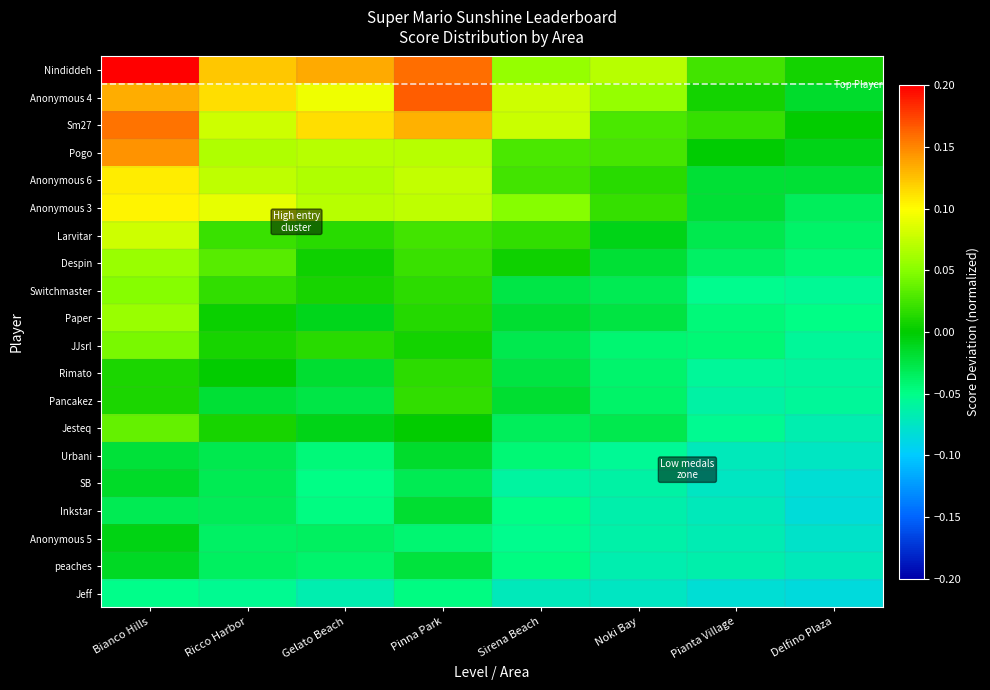

Reading right to left, list all the values displayed in this chart.

Nindiddeh: Delfino Plaza=0.0	Pianta Village=0.0	Noki Bay=0.1	Sirena Beach=0.1	Pinna Park=0.2	Gelato Beach=0.1	Ricco Harbor=0.1	Bianco Hills=0.2
Anonymous 4: Delfino Plaza=-0.0	Pianta Village=0.0	Noki Bay=0.1	Sirena Beach=0.1	Pinna Park=0.2	Gelato Beach=0.1	Ricco Harbor=0.1	Bianco Hills=0.1
Sm27: Delfino Plaza=0.0	Pianta Village=0.0	Noki Bay=0.0	Sirena Beach=0.1	Pinna Park=0.1	Gelato Beach=0.1	Ricco Harbor=0.1	Bianco Hills=0.2
Pogo: Delfino Plaza=-0.0	Pianta Village=-0.0	Noki Bay=0.0	Sirena Beach=0.0	Pinna Park=0.1	Gelato Beach=0.1	Ricco Harbor=0.1	Bianco Hills=0.1
Anonymous 6: Delfino Plaza=-0.0	Pianta Village=-0.0	Noki Bay=0.0	Sirena Beach=0.0	Pinna Park=0.1	Gelato Beach=0.1	Ricco Harbor=0.1	Bianco Hills=0.1
Anonymous 3: Delfino Plaza=-0.0	Pianta Village=-0.0	Noki Bay=0.0	Sirena Beach=0.0	Pinna Park=0.1	Gelato Beach=0.1	Ricco Harbor=0.1	Bianco Hills=0.1
Larvitar: Delfino Plaza=-0.0	Pianta Village=-0.0	Noki Bay=-0.0	Sirena Beach=0.0	Pinna Park=0.0	Gelato Beach=0.0	Ricco Harbor=0.0	Bianco Hills=0.1
Despin: Delfino Plaza=-0.0	Pianta Village=-0.0	Noki Bay=-0.0	Sirena Beach=0.0	Pinna Park=0.0	Gelato Beach=0.0	Ricco Harbor=0.0	Bianco Hills=0.1
Switchmaster: Delfino Plaza=-0.1	Pianta Village=-0.1	Noki Bay=-0.0	Sirena Beach=-0.0	Pinna Park=0.0	Gelato Beach=0.0	Ricco Harbor=0.0	Bianco Hills=0.0
Paper: Delfino Plaza=-0.0	Pianta Village=-0.0	Noki Bay=-0.0	Sirena Beach=-0.0	Pinna Park=0.0	Gelato Beach=-0.0	Ricco Harbor=0.0	Bianco Hills=0.1
JJsrl: Delfino Plaza=-0.1	Pianta Village=-0.0	Noki Bay=-0.0	Sirena Beach=-0.0	Pinna Park=0.0	Gelato Beach=0.0	Ricco Harbor=0.0	Bianco Hills=0.0
Rimato: Delfino Plaza=-0.1	Pianta Village=-0.1	Noki Bay=-0.0	Sirena Beach=-0.0	Pinna Park=0.0	Gelato Beach=-0.0	Ricco Harbor=0.0	Bianco Hills=0.0
Pancakez: Delfino Plaza=-0.1	Pianta Village=-0.1	Noki Bay=-0.0	Sirena Beach=-0.0	Pinna Park=0.0	Gelato Beach=-0.0	Ricco Harbor=-0.0	Bianco Hills=0.0
Jesteq: Delfino Plaza=-0.1	Pianta Village=-0.1	Noki Bay=-0.0	Sirena Beach=-0.0	Pinna Park=0.0	Gelato Beach=-0.0	Ricco Harbor=0.0	Bianco Hills=0.0
Urbani: Delfino Plaza=-0.1	Pianta Village=-0.1	Noki Bay=-0.1	Sirena Beach=-0.0	Pinna Park=-0.0	Gelato Beach=-0.0	Ricco Harbor=-0.0	Bianco Hills=-0.0
SB: Delfino Plaza=-0.1	Pianta Village=-0.1	Noki Bay=-0.1	Sirena Beach=-0.1	Pinna Park=-0.0	Gelato Beach=-0.0	Ricco Harbor=-0.0	Bianco Hills=-0.0
Inkstar: Delfino Plaza=-0.1	Pianta Village=-0.1	Noki Bay=-0.1	Sirena Beach=-0.0	Pinna Park=-0.0	Gelato Beach=-0.0	Ricco Harbor=-0.0	Bianco Hills=-0.0
Anonymous 5: Delfino Plaza=-0.1	Pianta Village=-0.1	Noki Bay=-0.1	Sirena Beach=-0.1	Pinna Park=-0.0	Gelato Beach=-0.0	Ricco Harbor=-0.0	Bianco Hills=-0.0
peaches: Delfino Plaza=-0.1	Pianta Village=-0.1	Noki Bay=-0.1	Sirena Beach=-0.0	Pinna Park=-0.0	Gelato Beach=-0.0	Ricco Harbor=-0.0	Bianco Hills=-0.0
Jeff: Delfino Plaza=-0.1	Pianta Village=-0.1	Noki Bay=-0.1	Sirena Beach=-0.1	Pinna Park=-0.0	Gelato Beach=-0.1	Ricco Harbor=-0.1	Bianco Hills=-0.1